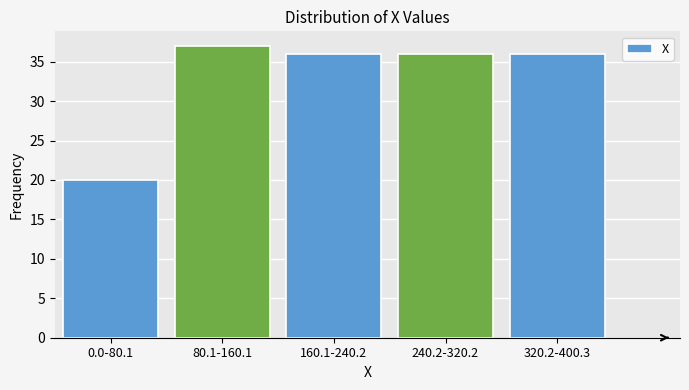

Reading left to right, what are all the values shown in this chart?

20	37	36	36	36